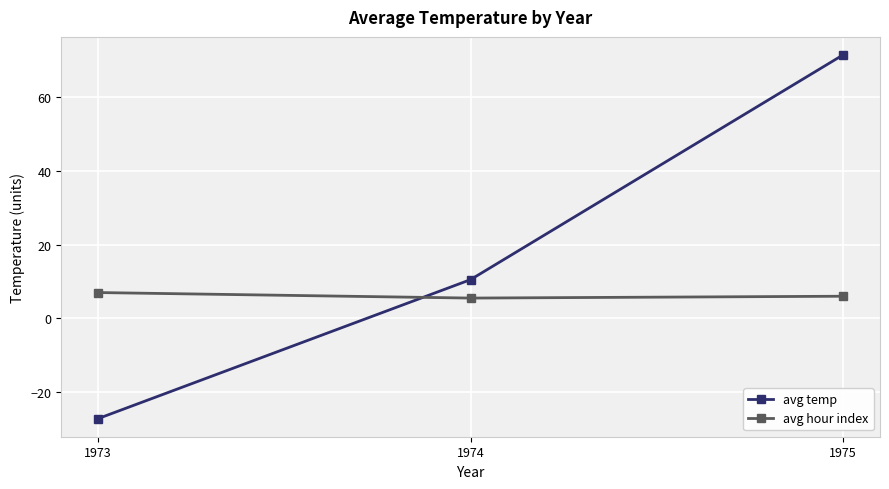

Reading right to left, list all the values displayed in this chart.

avg temp: 71.5	10.5	-27.2
avg hour index: 6.0	5.5	7.0